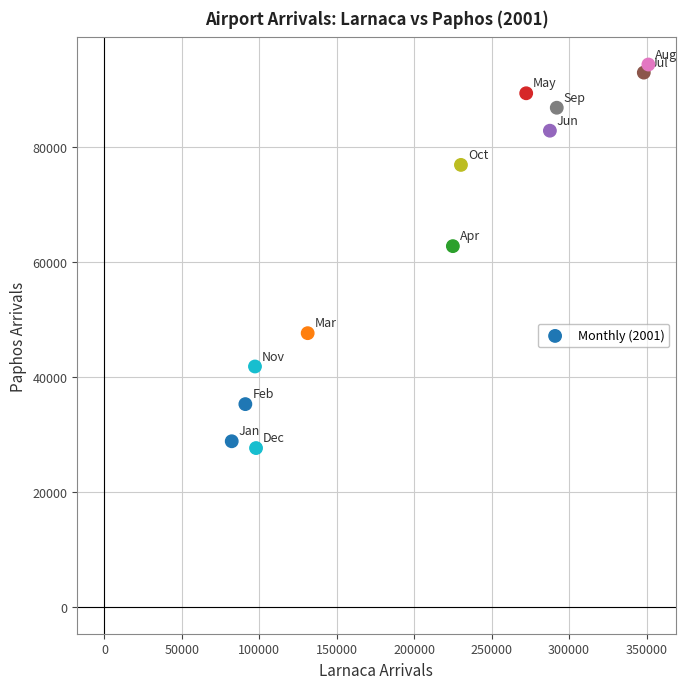

What Y value in the scatter plot is closest to 60930?

62696